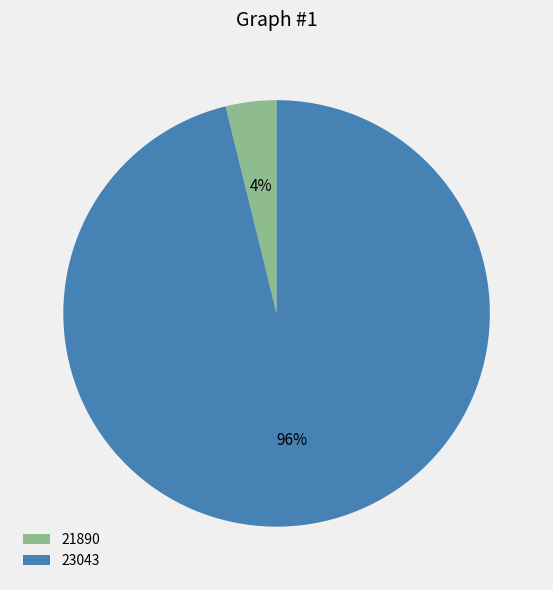

Rank the categories by value from highest to lowest.

23043, 21890